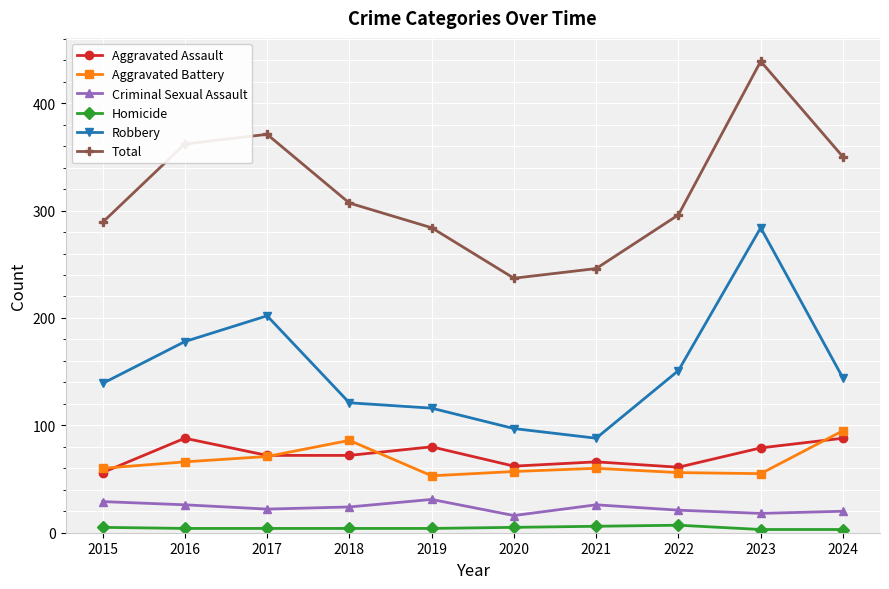

Which series changed the most between 2020 and 2022?

Total